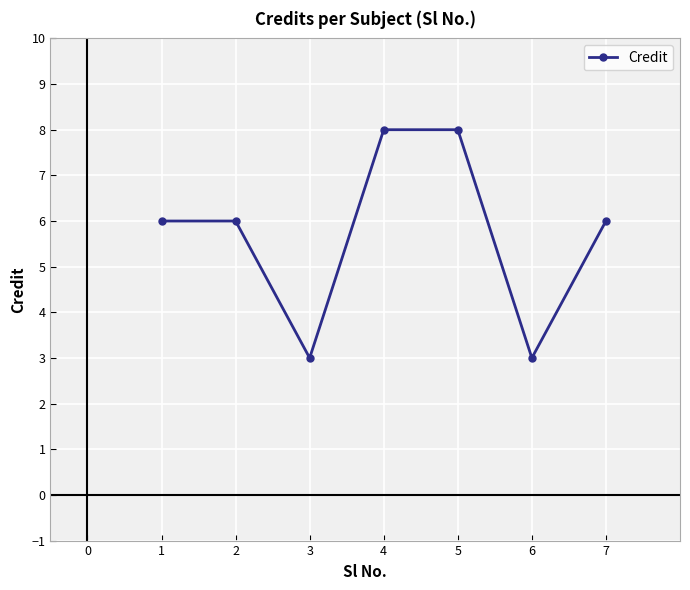

Where is the first local minimum?

3